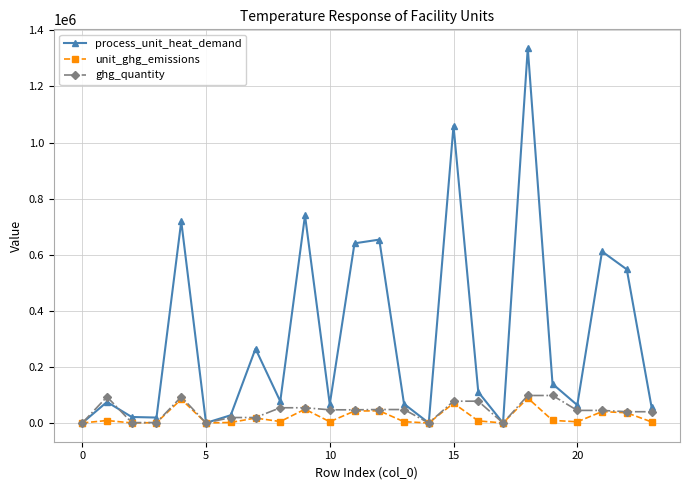

What is the value of the process_unit_heat_demand point at the 9th from the left?

77189.4